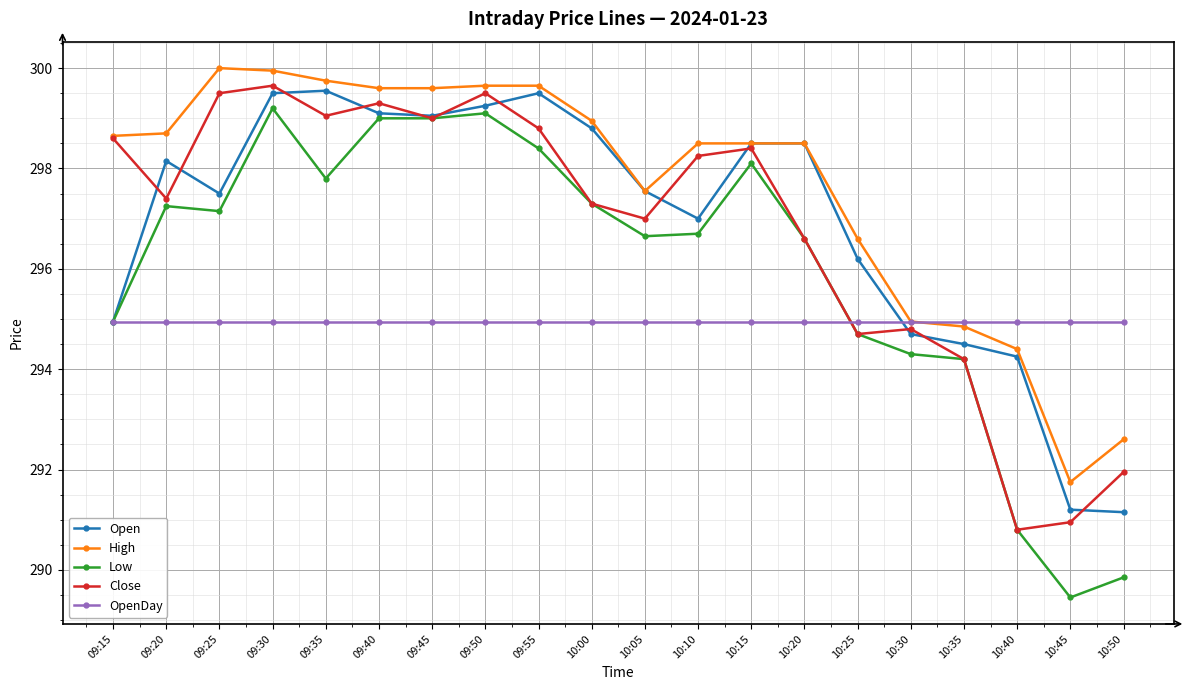

Is the value of High at 10:45 greater than the value of Low at 09:25?

No